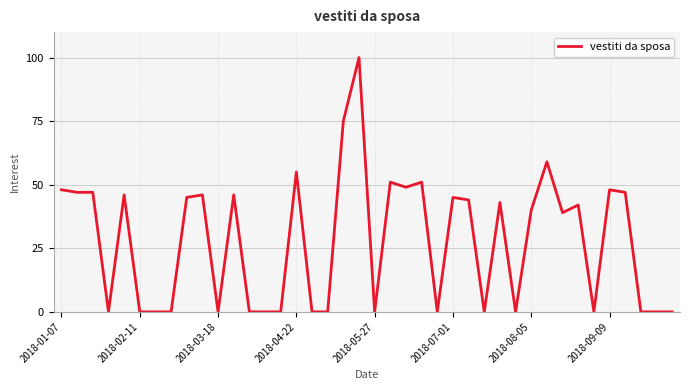

How many categories are shown in the chart?

40